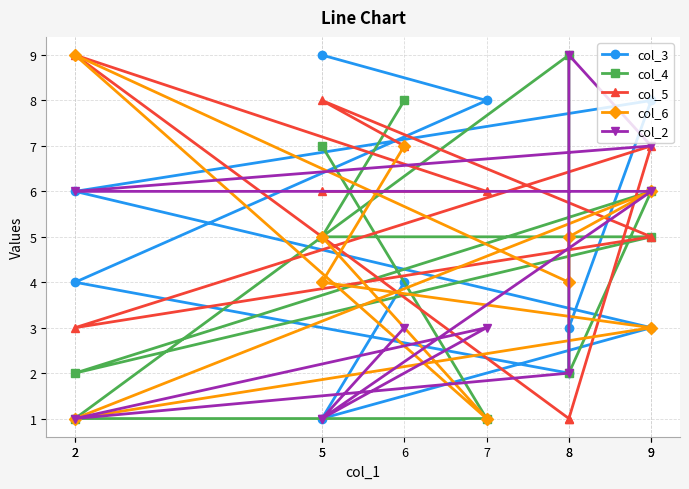

What is the sum of the col_6 values at 2 and 5?

13